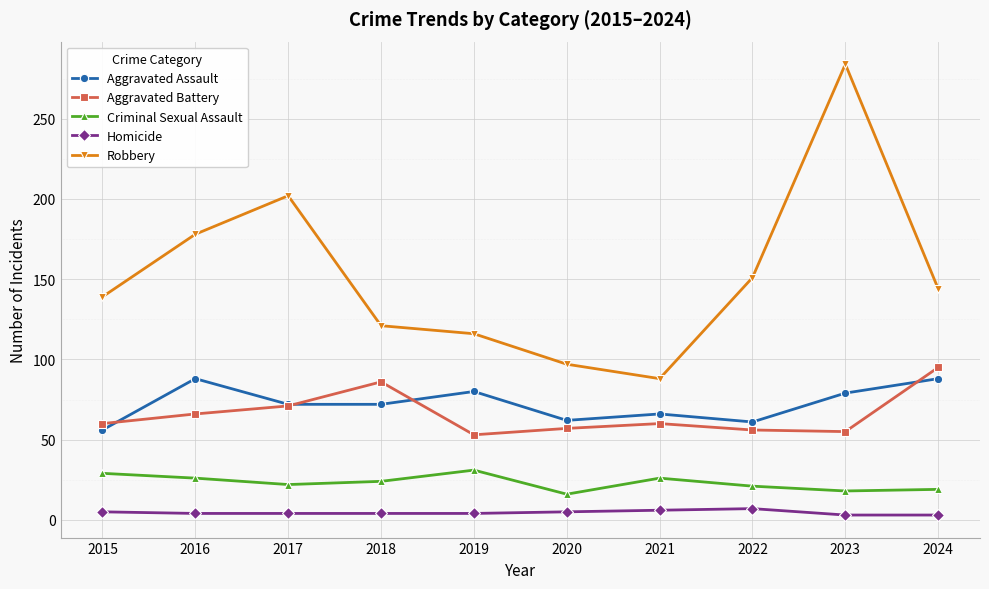

Is this an area chart (filled region under the line)?

No